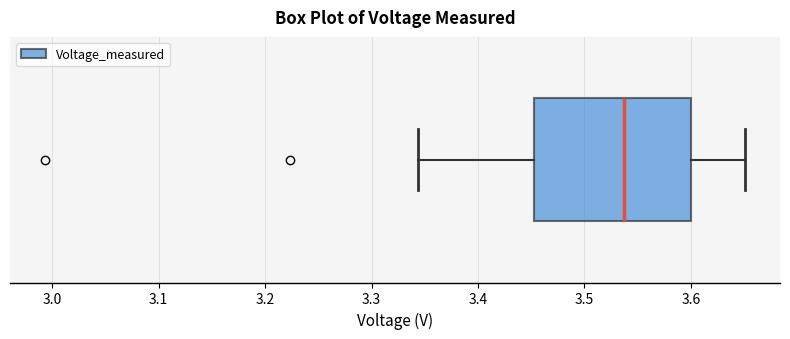

Read this box plot against the x-axis: the position of the median line, the range covered by the box, and the ends of both whiskers. The values are not printed on the chart, so give them approximately, as read against the axis.

median 3.54, box 3.45 to 3.60, whiskers 3.34 to 3.65